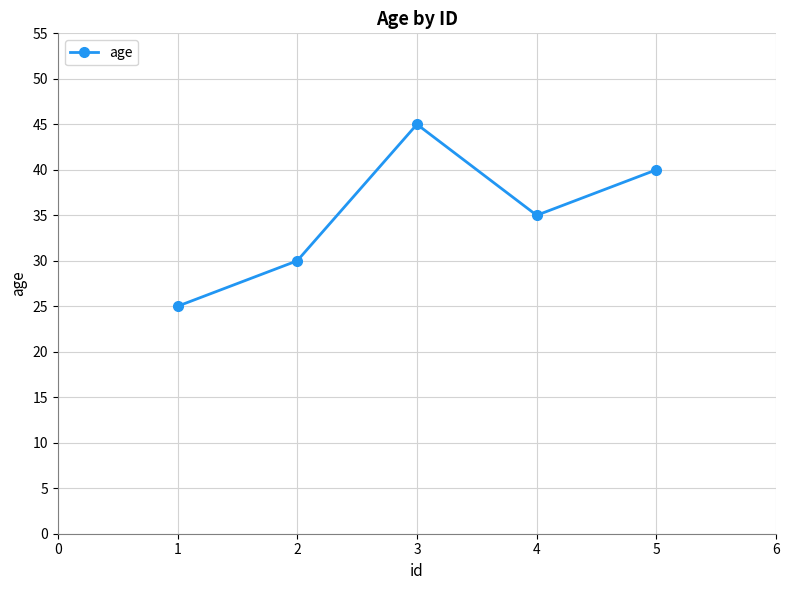

List the labels in order of value, largest first.

3, 5, 4, 2, 1